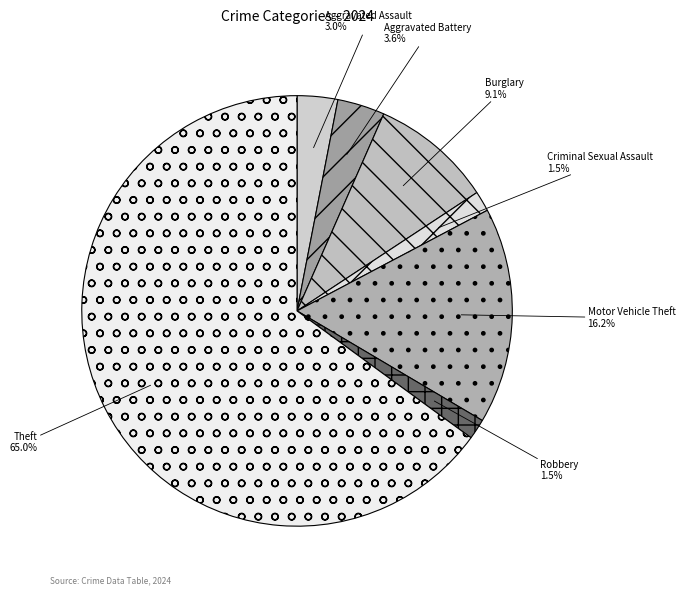

What portion of the pie excludes Burglary?

90.9%